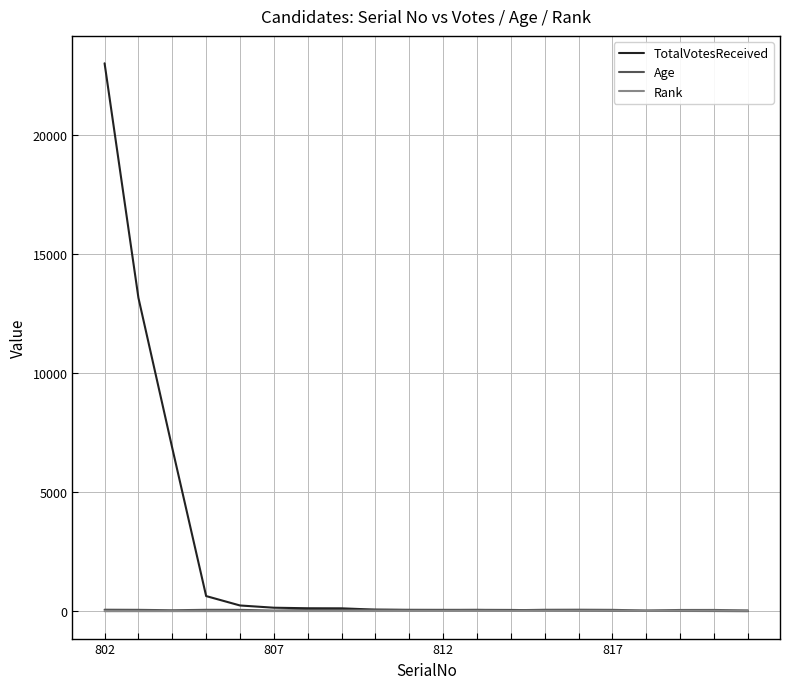

What is the sum of all Age values?

993